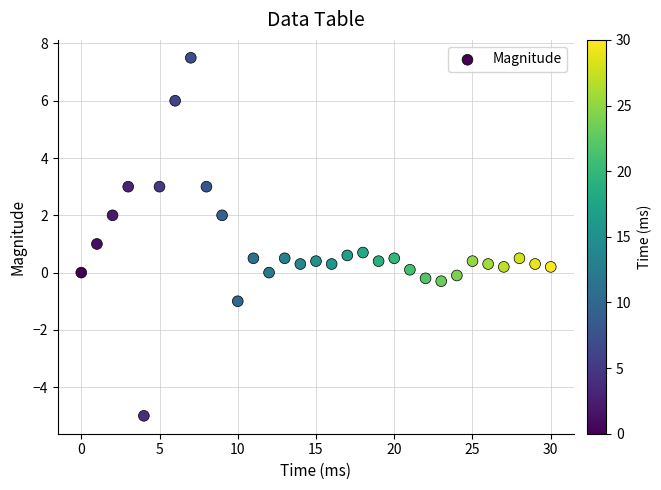

What is the range of Y values (max minus min)?

12.5